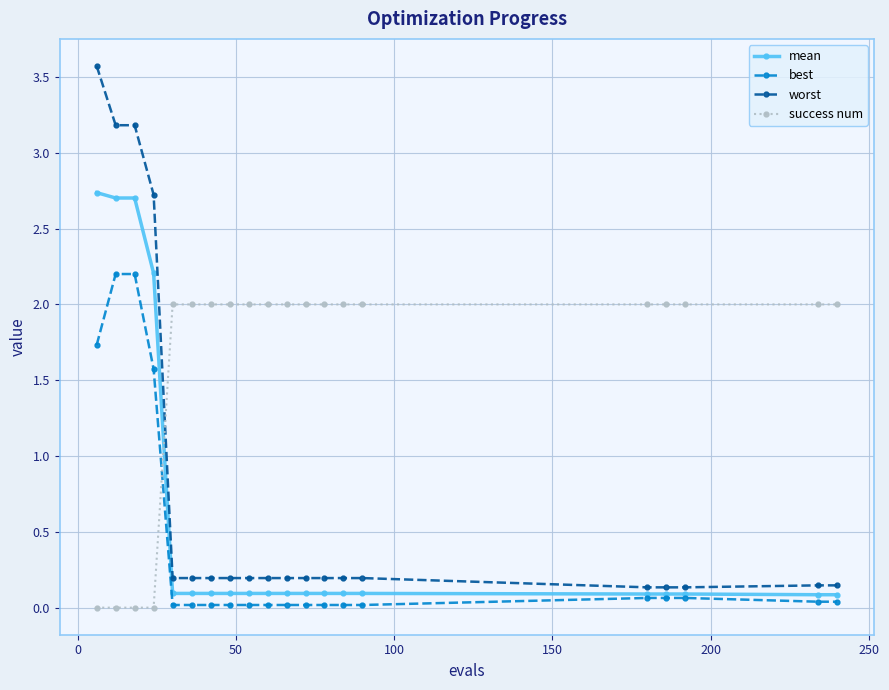

After their last crossing, which series has the higher values: success num or worst?

success num